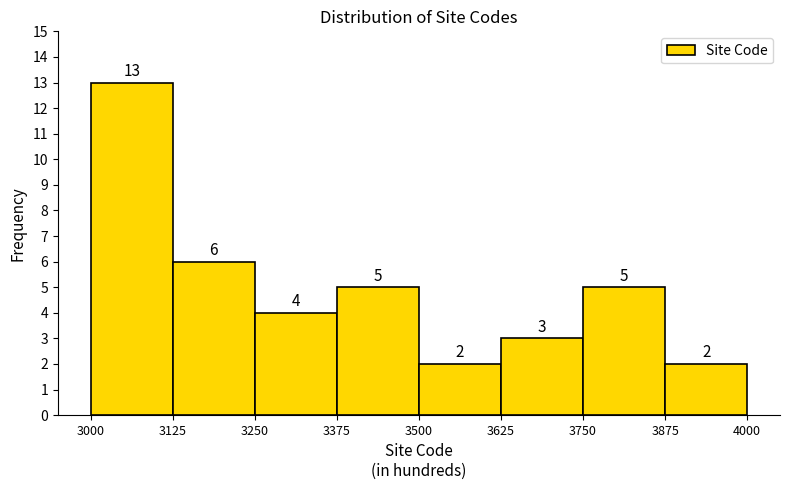

Reading left to right, transcribe this chart: for each bar, give the range it covers on the x-axis and its height.

3000 to 3125: 13
3125 to 3250: 6
3250 to 3375: 4
3375 to 3500: 5
3500 to 3625: 2
3625 to 3750: 3
3750 to 3875: 5
3875 to 4000: 2